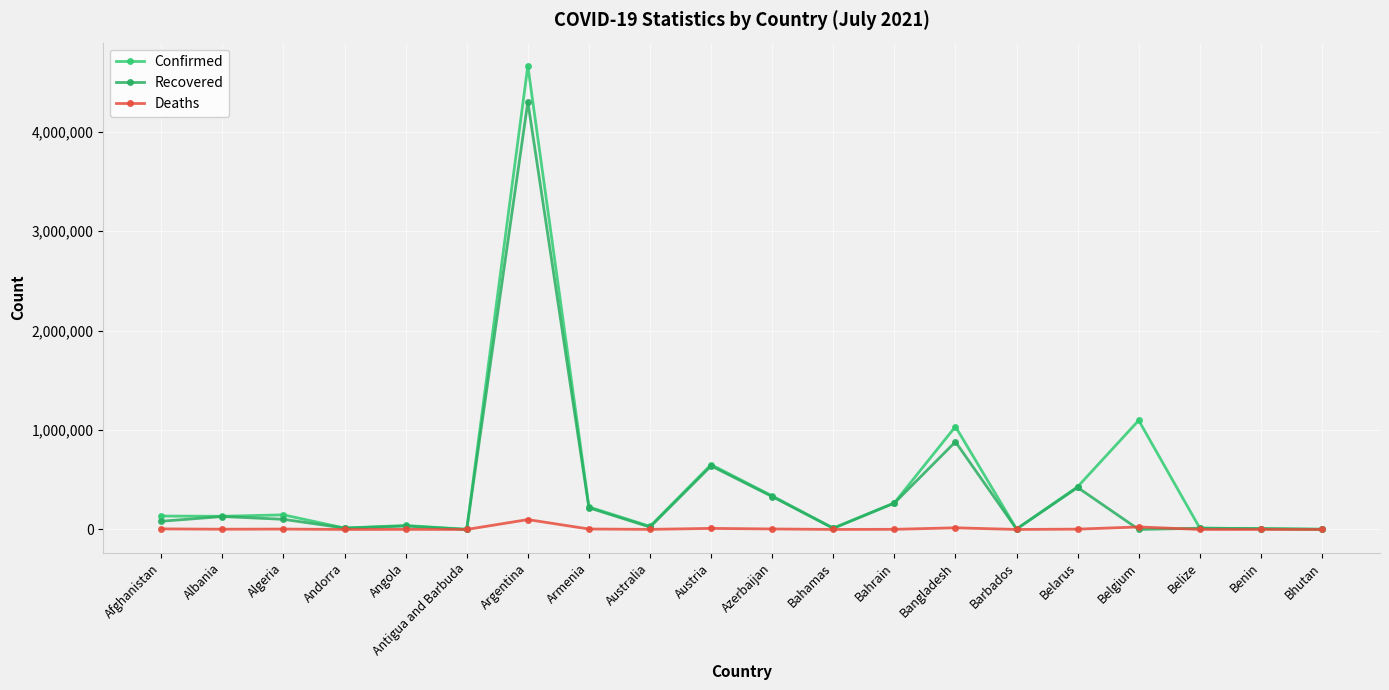

Reading right to left, extract all data points from this chart.

Confirmed: Bhutan=2290	Benin=8227	Belize=13561	Belgium=1097029	Belarus=429181	Barbados=4186	Bangladesh=1034957	Bahrain=267324	Bahamas=13024	Azerbaijan=337323	Austria=652022	Australia=31323	Armenia=226597	Argentina=4662937	Antigua and Barbuda=1266	Angola=40055	Andorra=14155	Algeria=146942	Albania=132597	Afghanistan=134653
Recovered: Bhutan=1986	Benin=8000	Belize=12934	Belgium=0	Belarus=422374	Barbados=4074	Bangladesh=881521	Bahrain=264831	Bahamas=11855	Azerbaijan=330802	Austria=639035	Australia=23899	Armenia=217810	Argentina=4300823	Antigua and Barbuda=1222	Angola=34357	Andorra=13787	Algeria=102010	Albania=130052	Afghanistan=82586
Deaths: Bhutan=1	Benin=105	Belize=331	Belgium=25205	Belarus=3276	Barbados=48	Bangladesh=16639	Bahrain=1378	Bahamas=252	Azerbaijan=4987	Austria=10724	Australia=912	Armenia=4549	Argentina=99255	Antigua and Barbuda=42	Angola=939	Andorra=127	Algeria=3851	Albania=2456	Afghanistan=5791